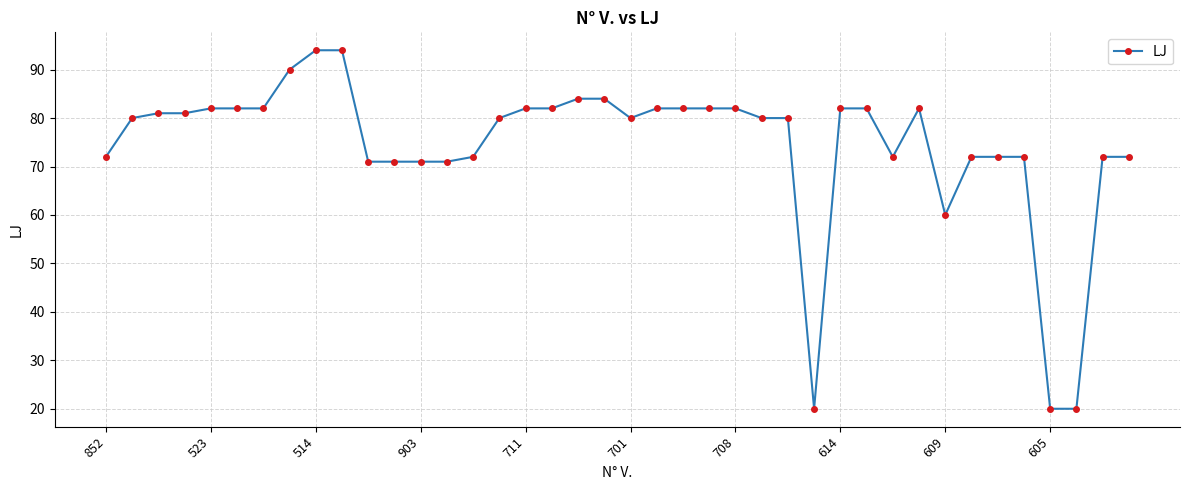

True or false: the data has more than 0 interior local peaks.

True